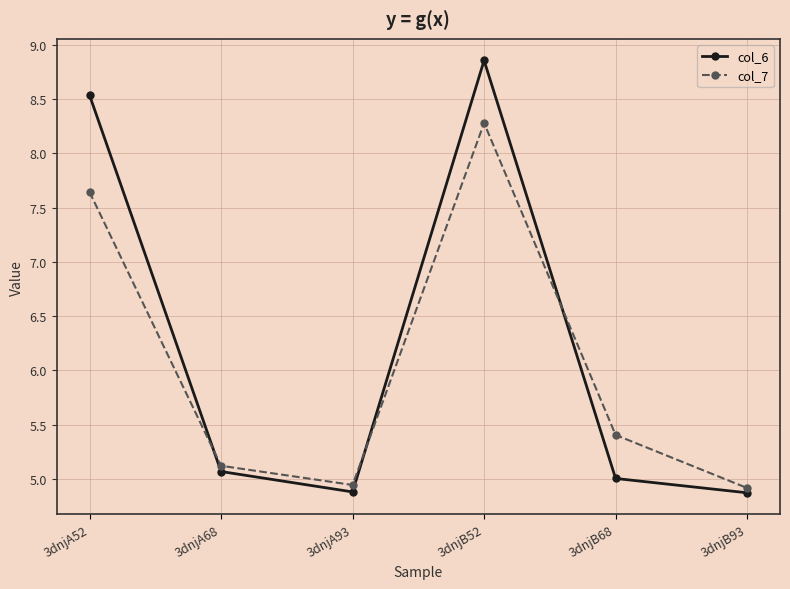

Is it true that col_6 equals 1.2 at 3dnjB93?

False